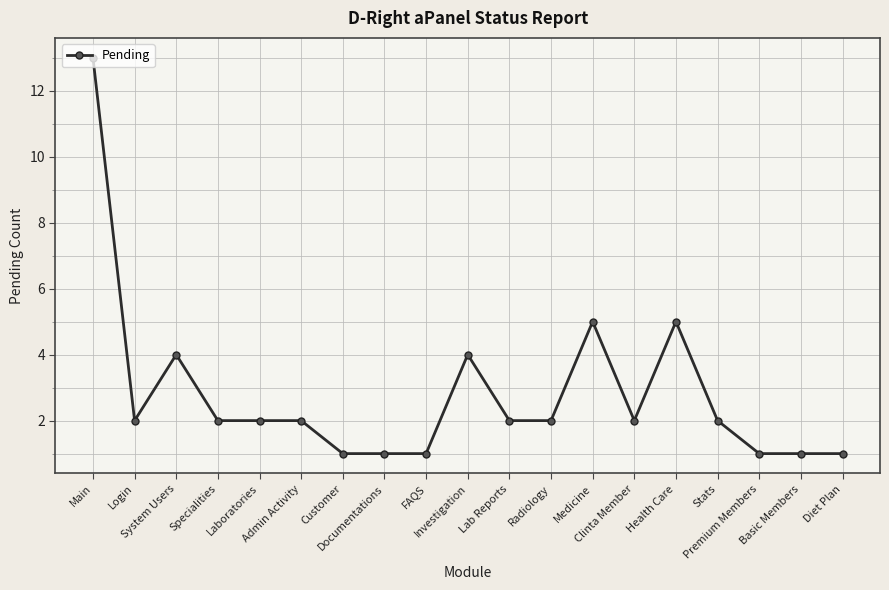

True or false: there are more than 2 points higher than both neighbors.

True